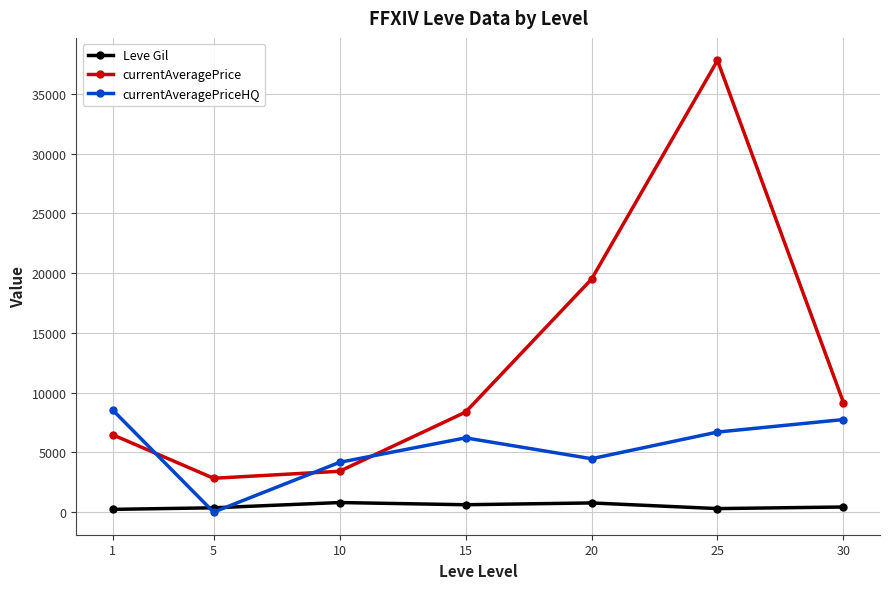

What is the maximum value for currentAveragePrice?

37800.3